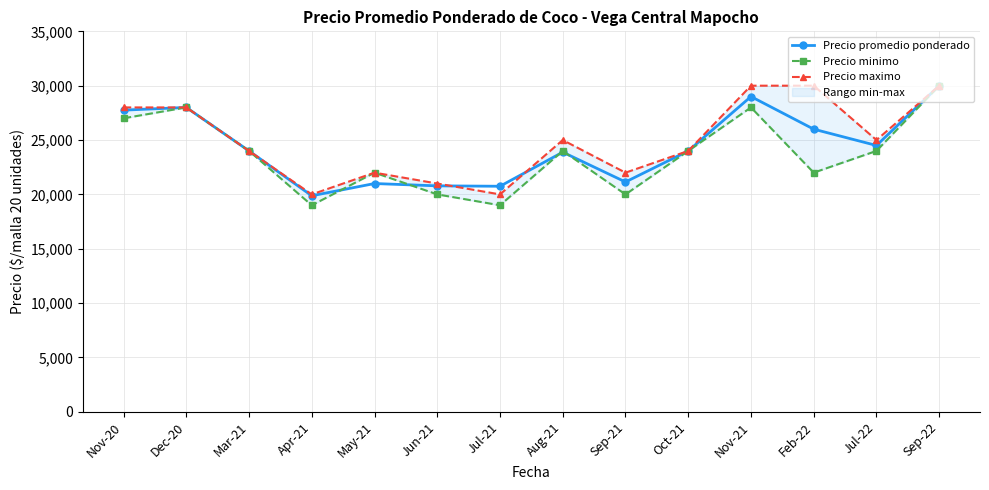

Read the Precio maximo value at Jul-21.

20000